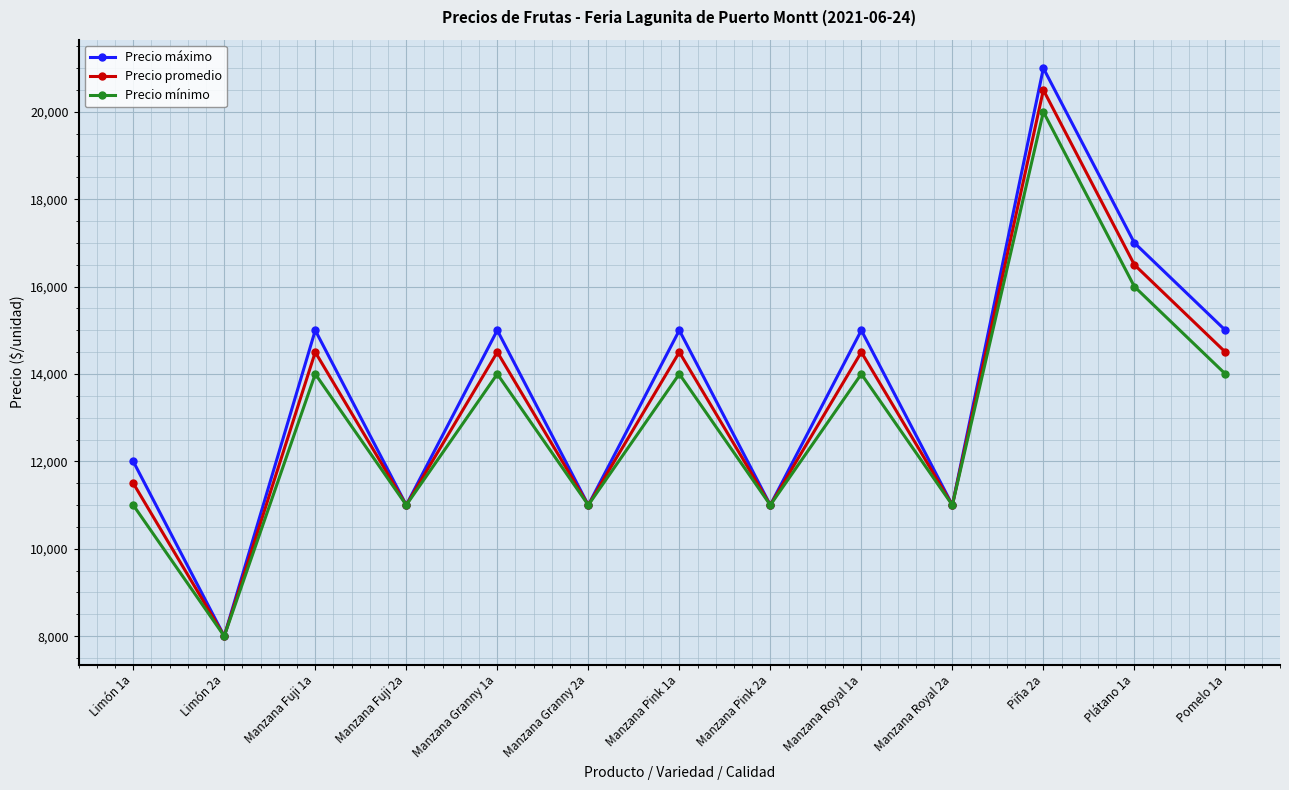

What is the difference between the Precio máximo values at Plátano 1a and Piña 2a?

4000